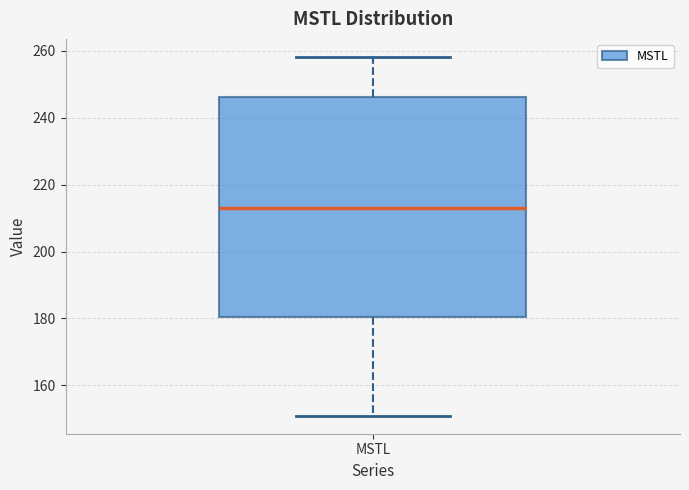

Transcribe this box plot: give where the median line is, the range the box spans, and where the two whiskers end, as read against the y-axis. The values are not printed on the chart, so give them approximately, as read against the axis.

median 214, box 180 to 246, whiskers 150 to 258